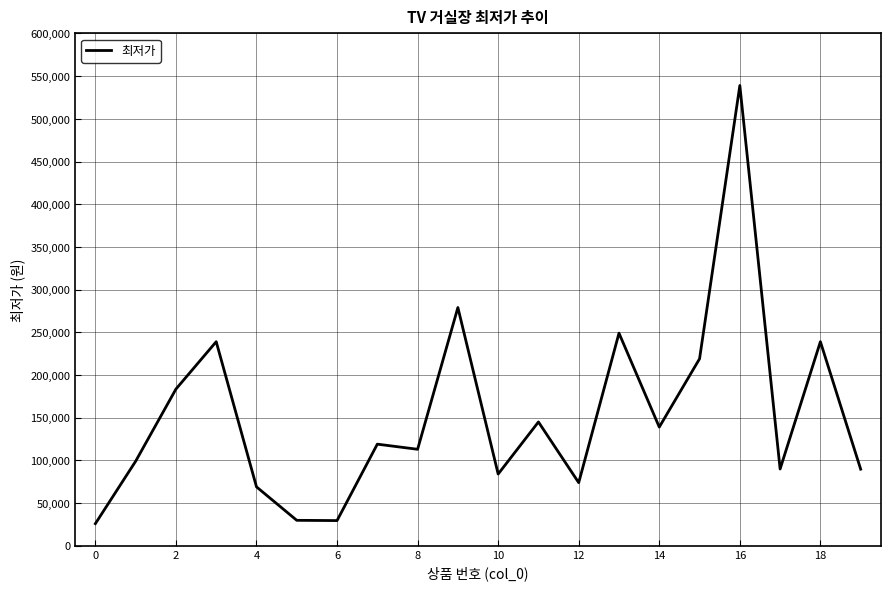

How many distinct data groups are displayed?

1